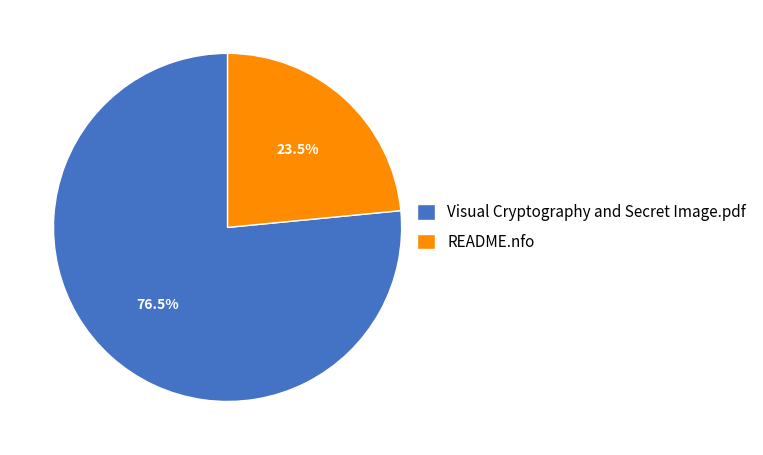

Does any single category account for the majority?

Yes